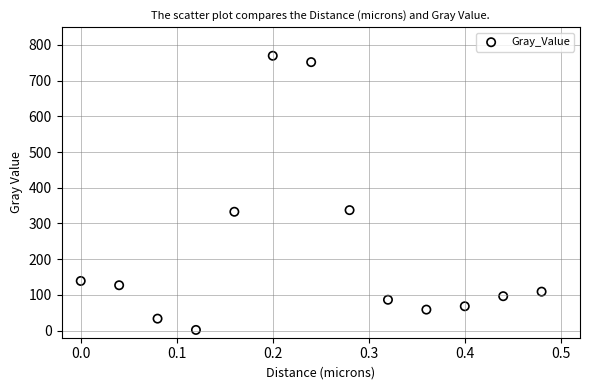

What is the range of X values (max minus min)?

0.5